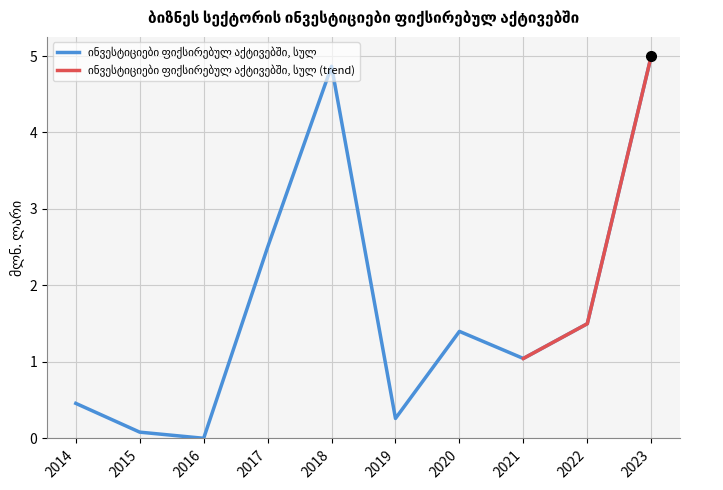

Is it true that the value at 2018 is 1.4?

False